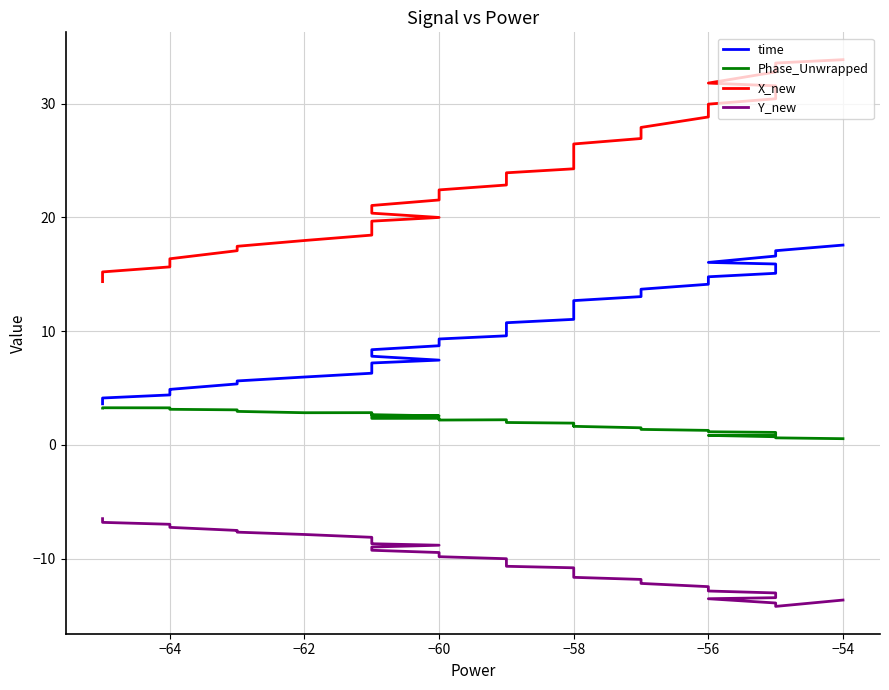

What is the sum of all Phase_Unwrapped values?

80.3